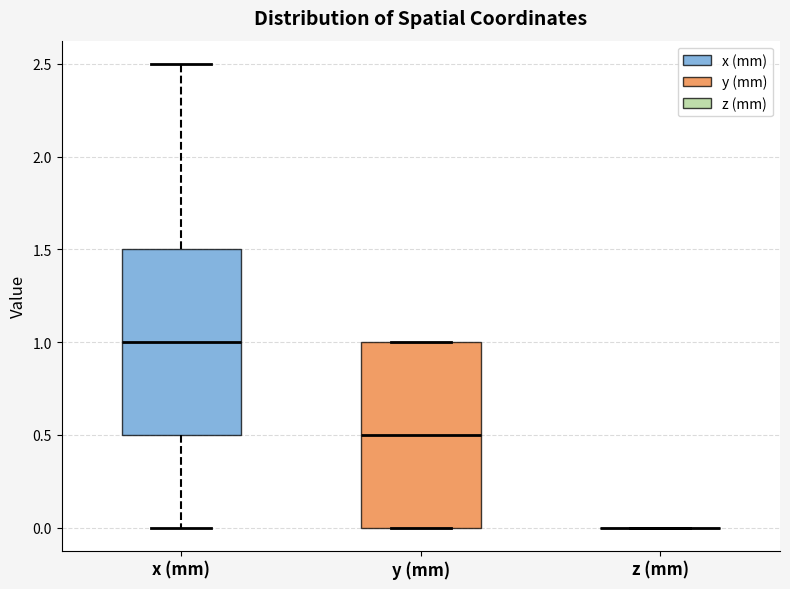

Reading left to right, read every box against the y-axis: the position of its median line, the range the box covers, and the ends of its whiskers. The values are not printed on the chart, so give them approximately, as read against the axis.

x (mm): median 1.0, box 0.5 to 1.5, whiskers 0.0 to 2.5
y (mm): median 0.5, box 0.0 to 1.0, whiskers 0.0 to 1.0
z (mm): box collapsed to a line at 0.0, whiskers 0.0 to 0.0